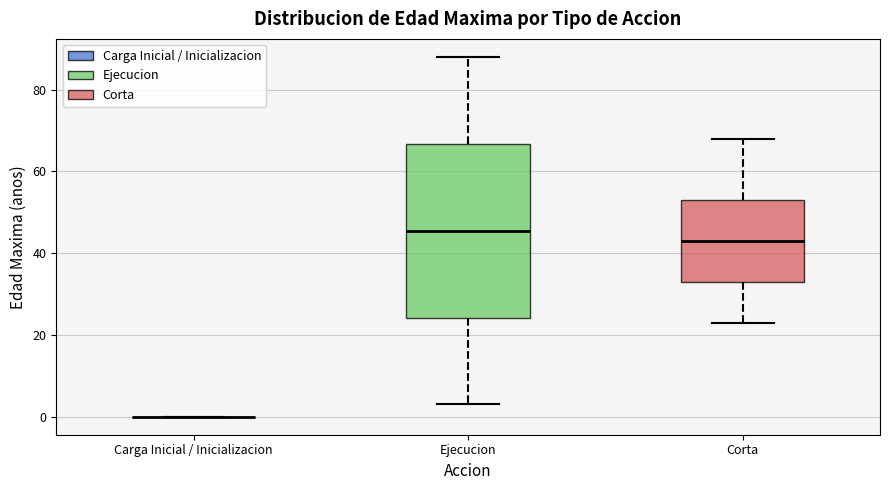

Which box is the tallest, from its lower edge to its upper edge?

Ejecucion